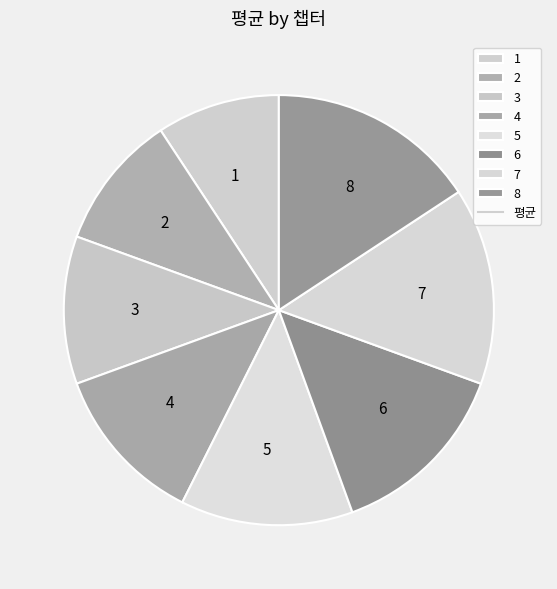

Is it true that 7 is 21% of the pie?

False